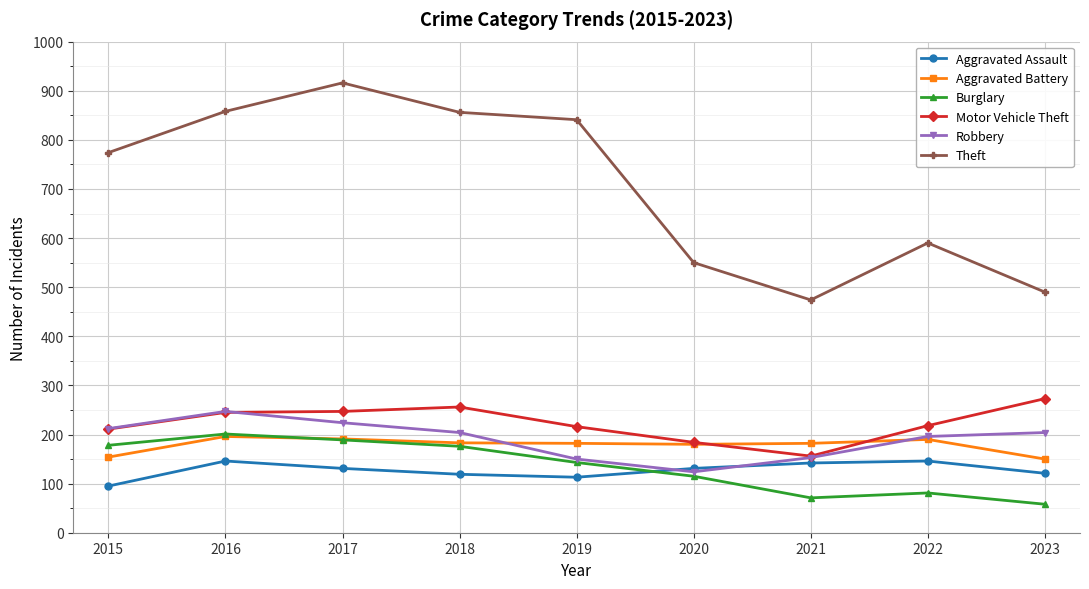

At how many categories does at least one series exceed 525?

7